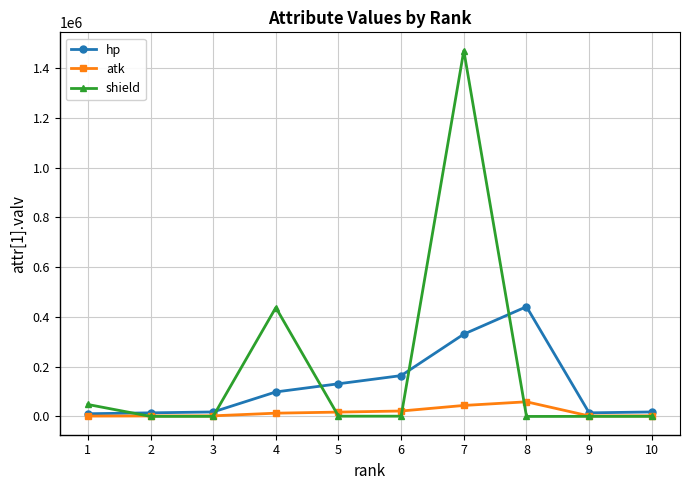

What value does the shield series have at 1?

48000